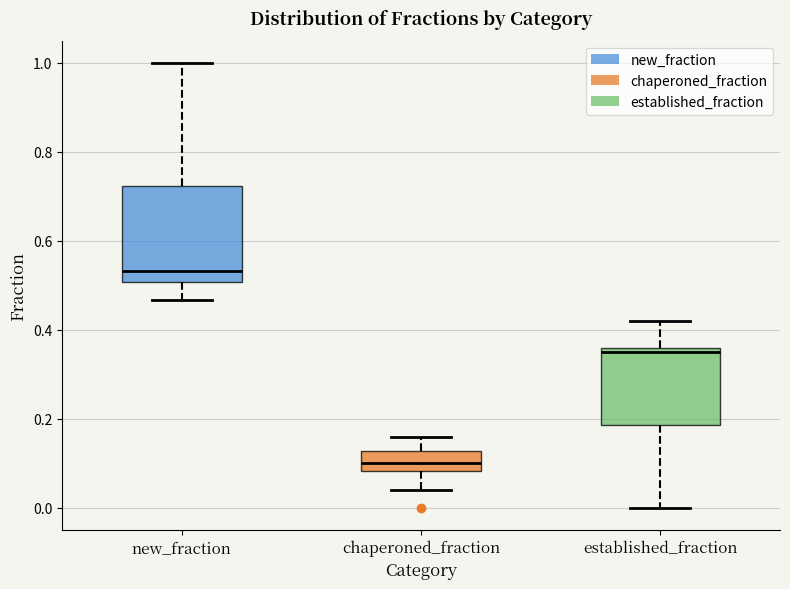

Where is the upper edge of the box for new_fraction on the y-axis? The values are not printed on the chart, so give them approximately, as read against the axis.

0.72